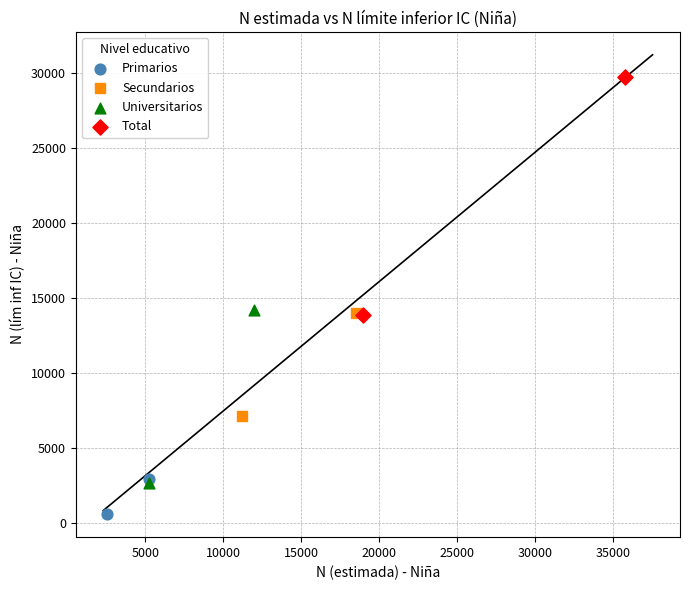

What are all the series names shown in the legend?

Primarios, Secundarios, Universitarios, Total